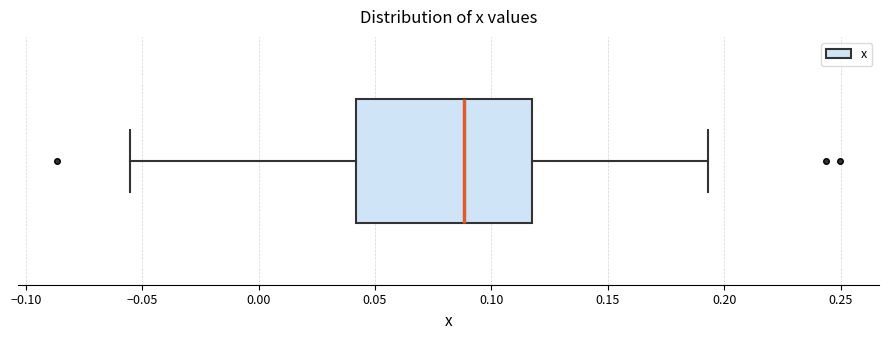

Read this box plot against the x-axis: the position of the median line, the range covered by the box, and the ends of both whiskers. The values are not printed on the chart, so give them approximately, as read against the axis.

median 0.090, box 0.040 to 0.120, whiskers -0.055 to 0.195